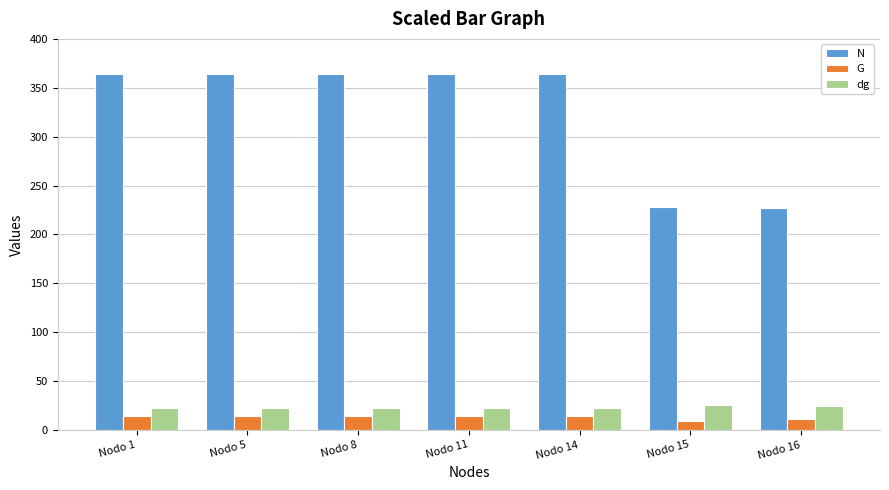

Rank the series at Nodo 14 from lowest to highest value.

G, dg, N